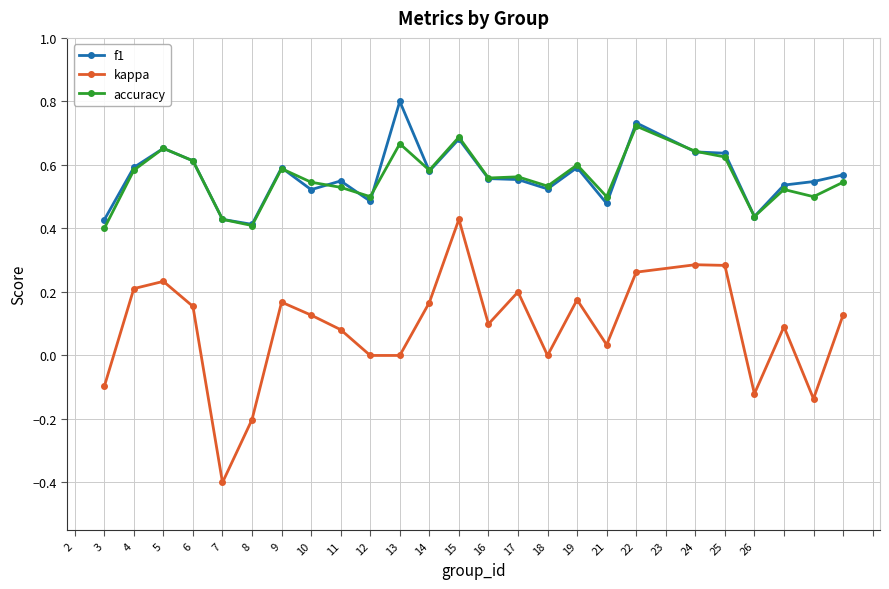

Count the f1 values in the range 0 to 1.

25